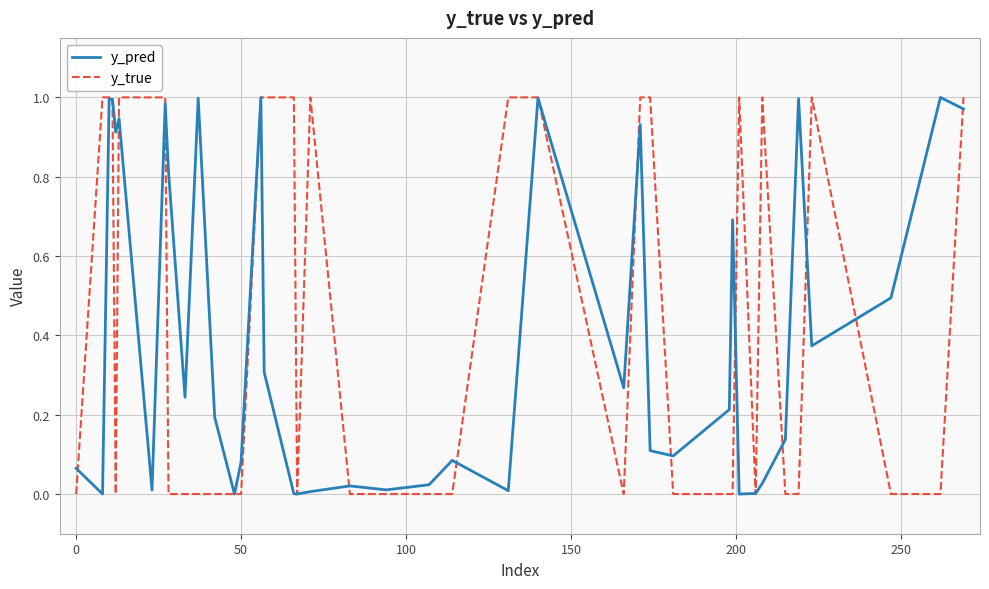

Does the chart have visible grid lines?

Yes